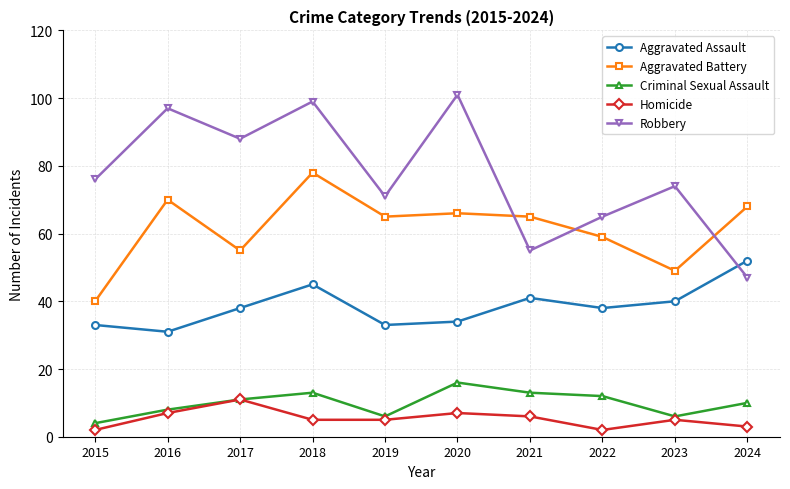

What is the difference between the maximum and minimum values in the Criminal Sexual Assault series?

12